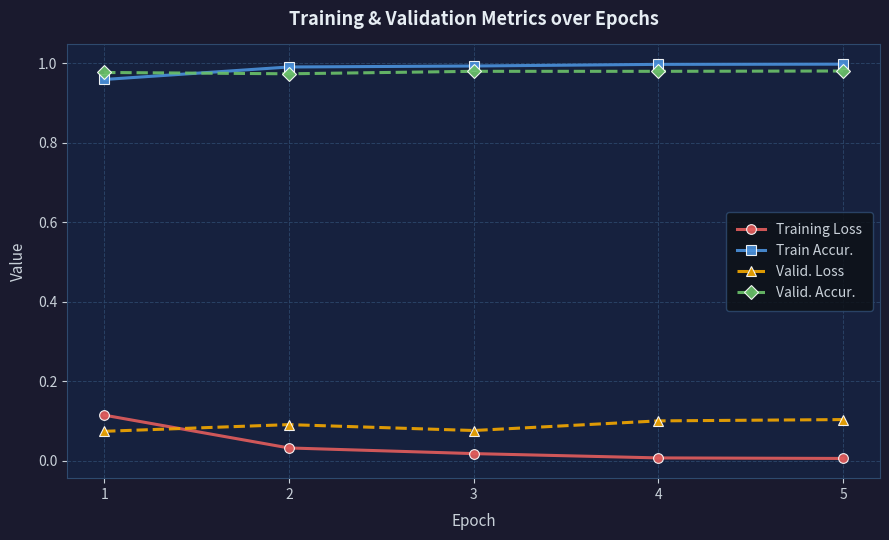

The Training Loss series shows 0.1 at 1. True or false?

True